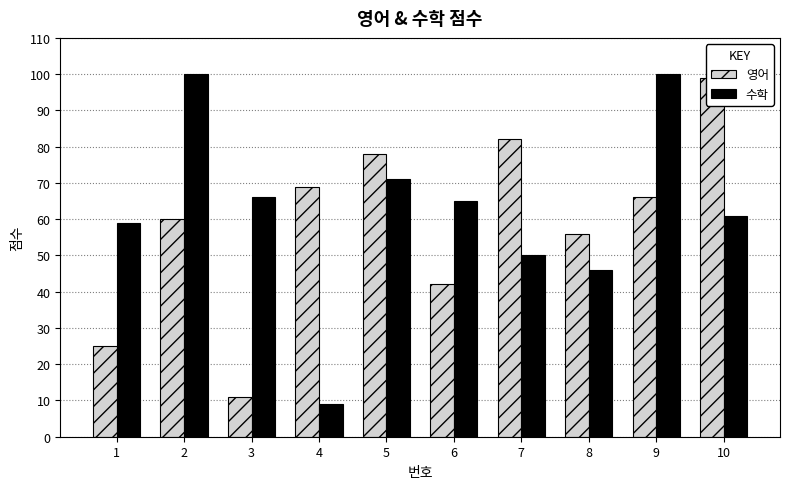

Which has a higher value, 4 or 6?

4